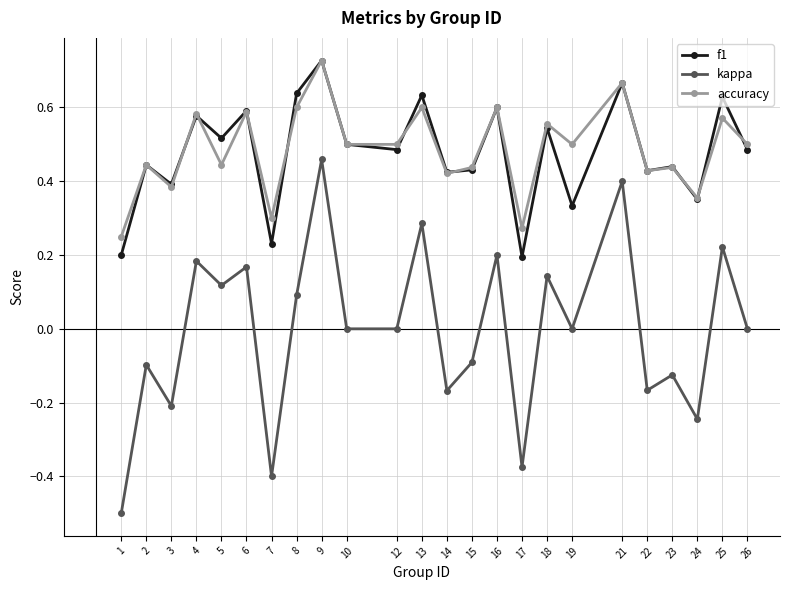

Which series ends up on top after the final intersection of accuracy and f1?

accuracy